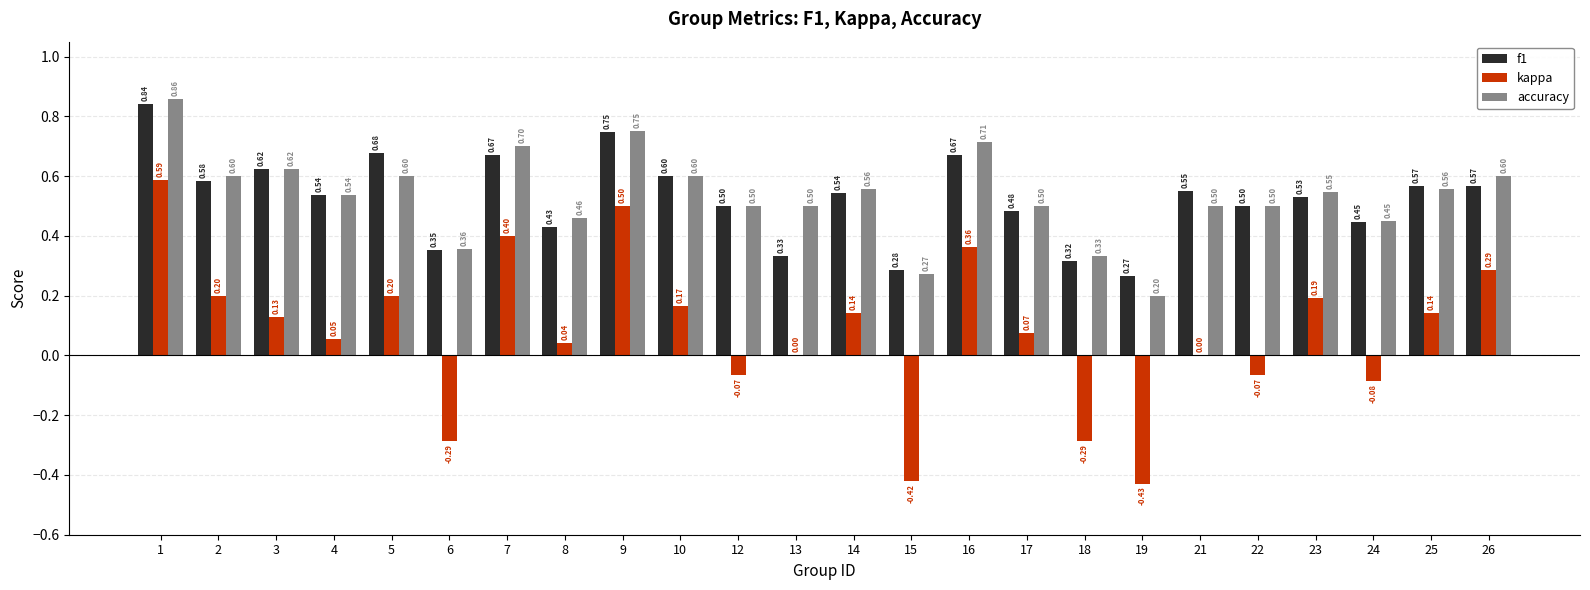

True or false: f1 has a value of 0.7 at 22.

False